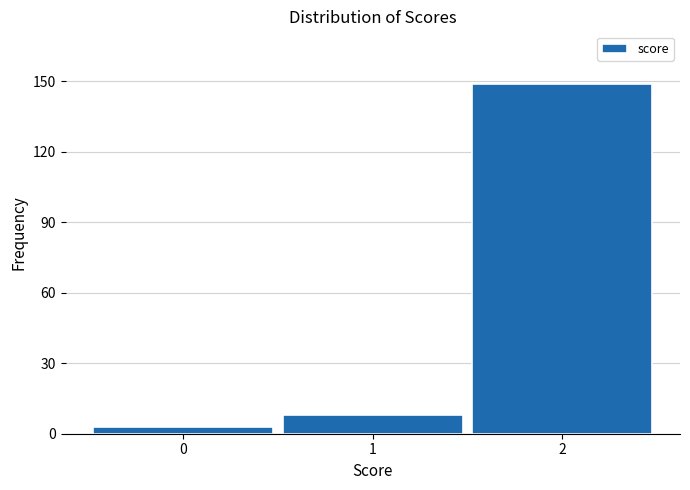

Reading left to right, what are all the values shown in this chart?

3	8	149